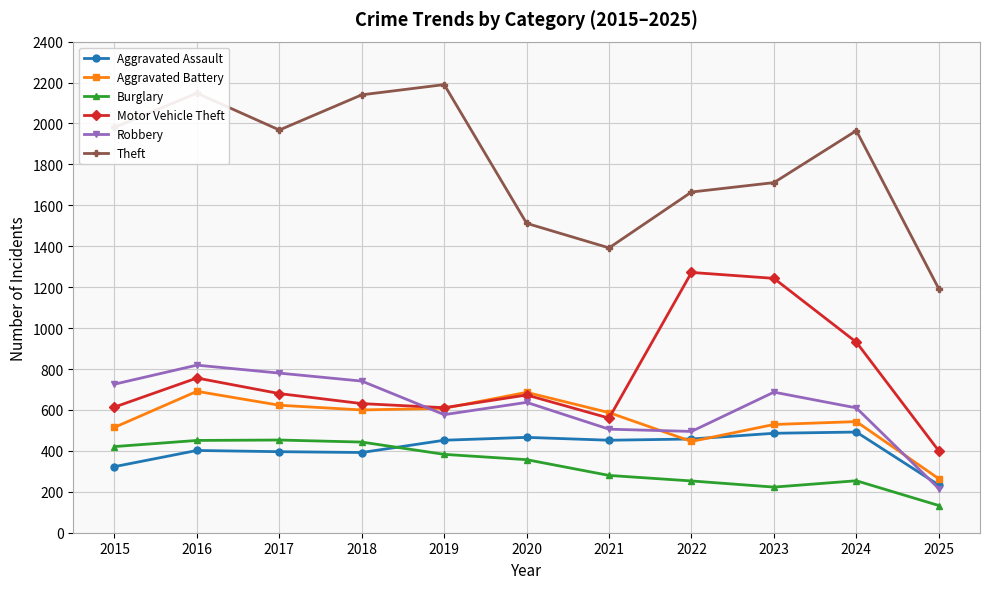

What is the smallest value displayed?

133